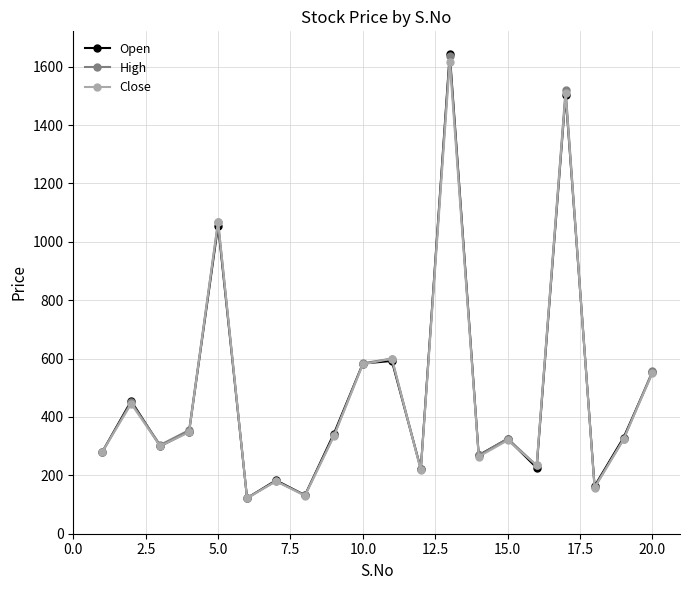

What is the value of the Open point at the 6th from the left?

122